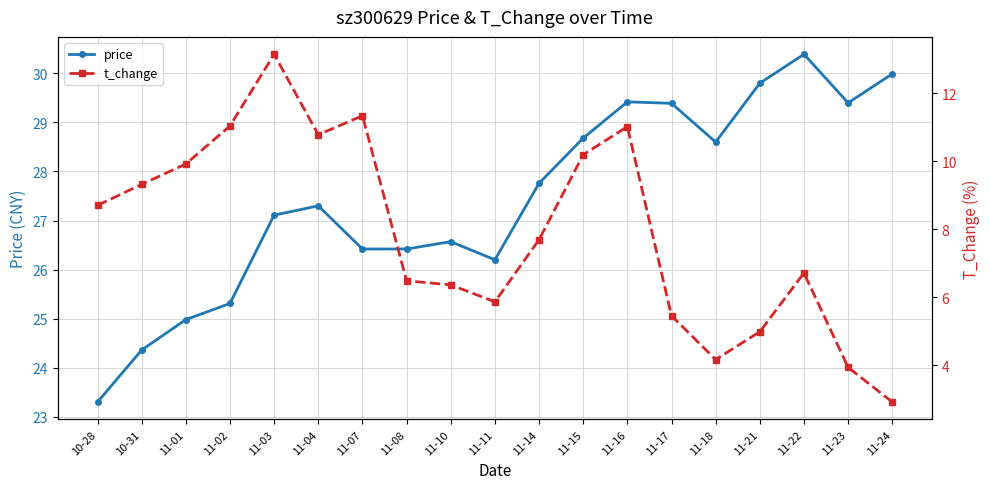

Between 10-28 and 11-16, which series saw the biggest shift?

price